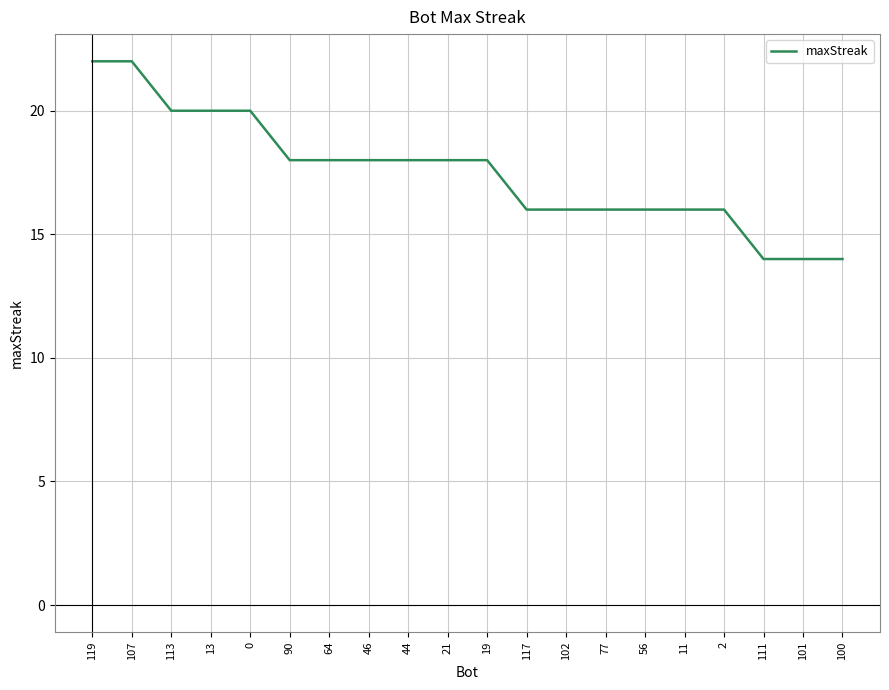

True or false: the data shows 20 at 101.

False